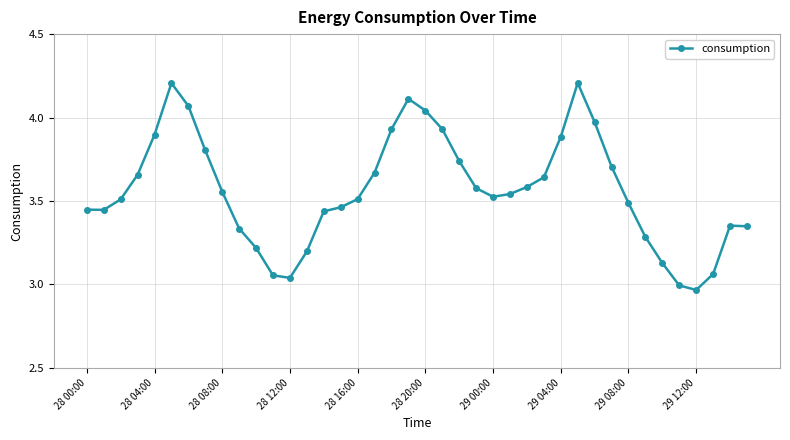

What is the greatest value displayed?

4.2